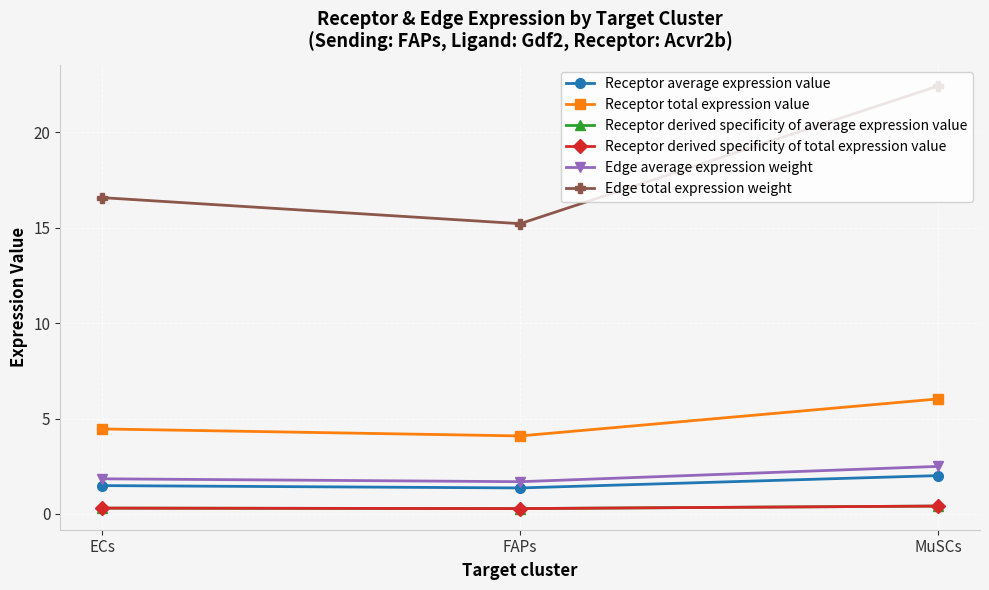

Does the chart have visible grid lines?

Yes